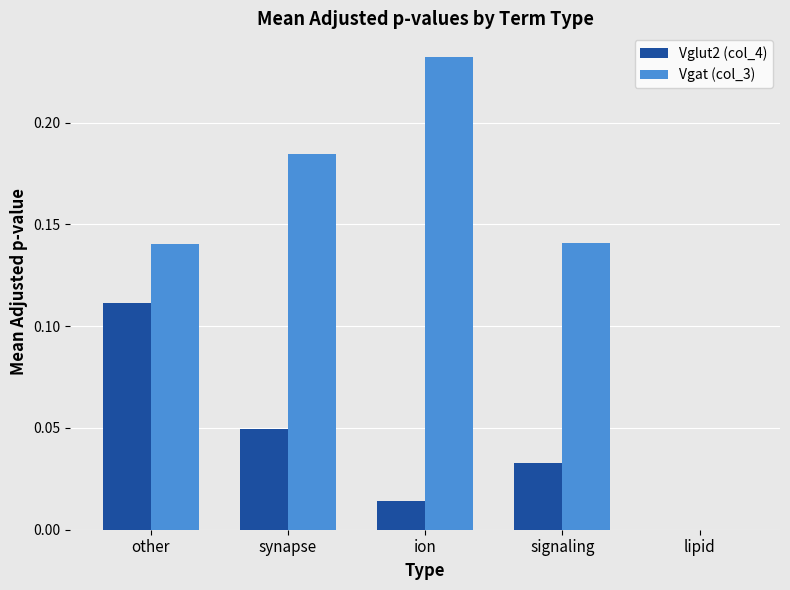

Between synapse and lipid, which series saw the biggest shift?

Vgat (col_3)